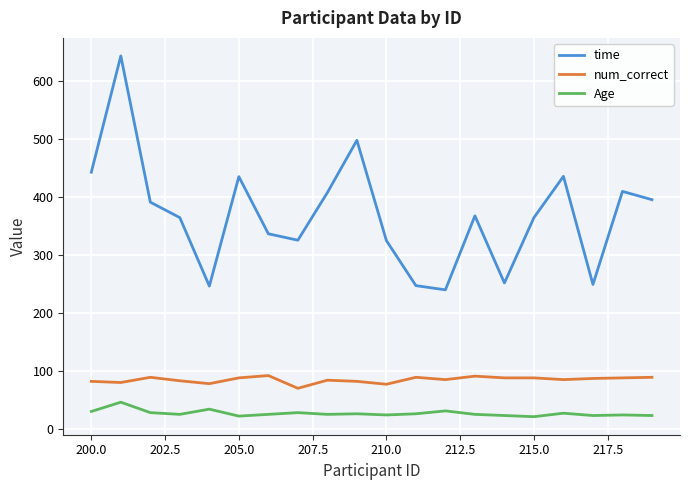

List the series in order of their peak value, lowest first.

Age, num_correct, time